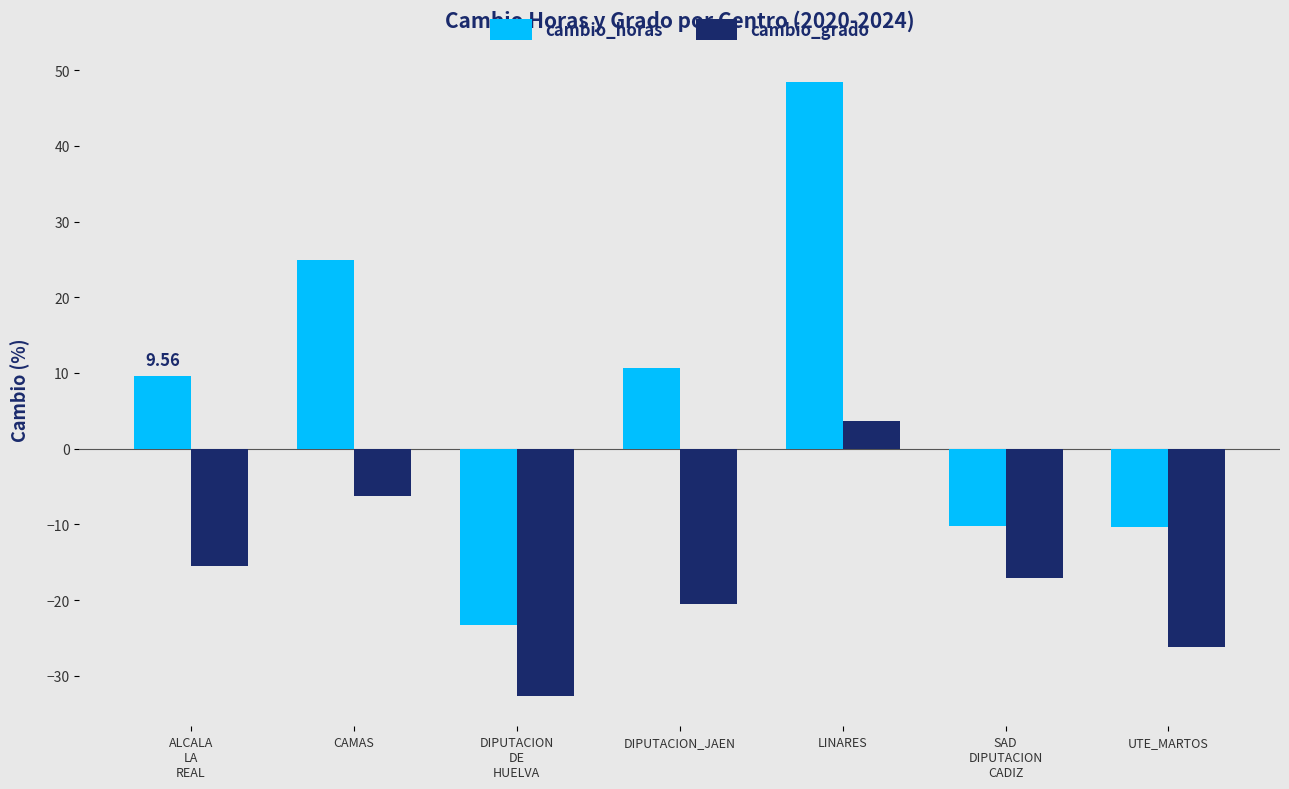

List the labels in order of cambio_grado value, smallest first.

DIPUTACION
DE
HUELVA, UTE_MARTOS, DIPUTACION_JAEN, SAD
DIPUTACION
CADIZ, ALCALA
LA
REAL, CAMAS, LINARES